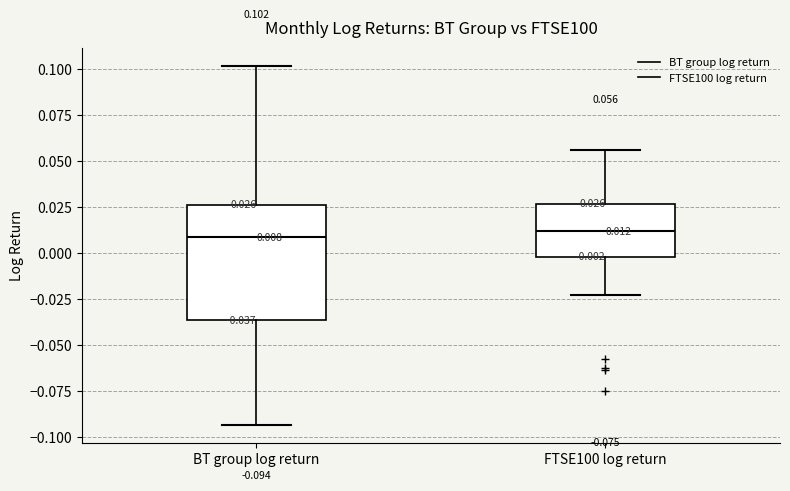

Comparing the boxes themselves (not the whiskers), which one is the tallest?

BT group log return